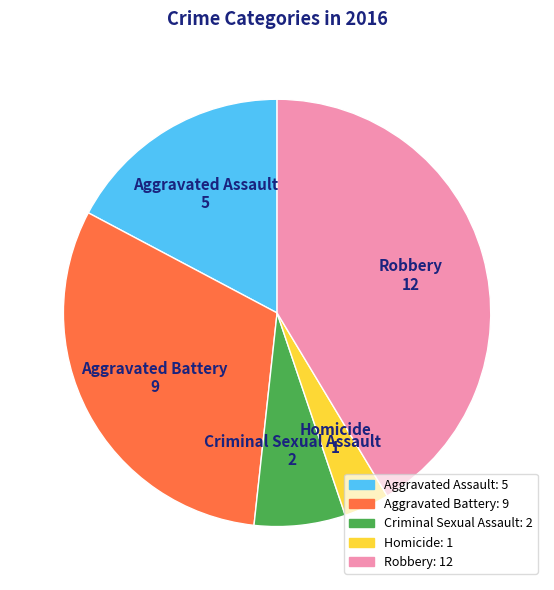

Between Aggravated Battery and Robbery, which is larger?

Robbery